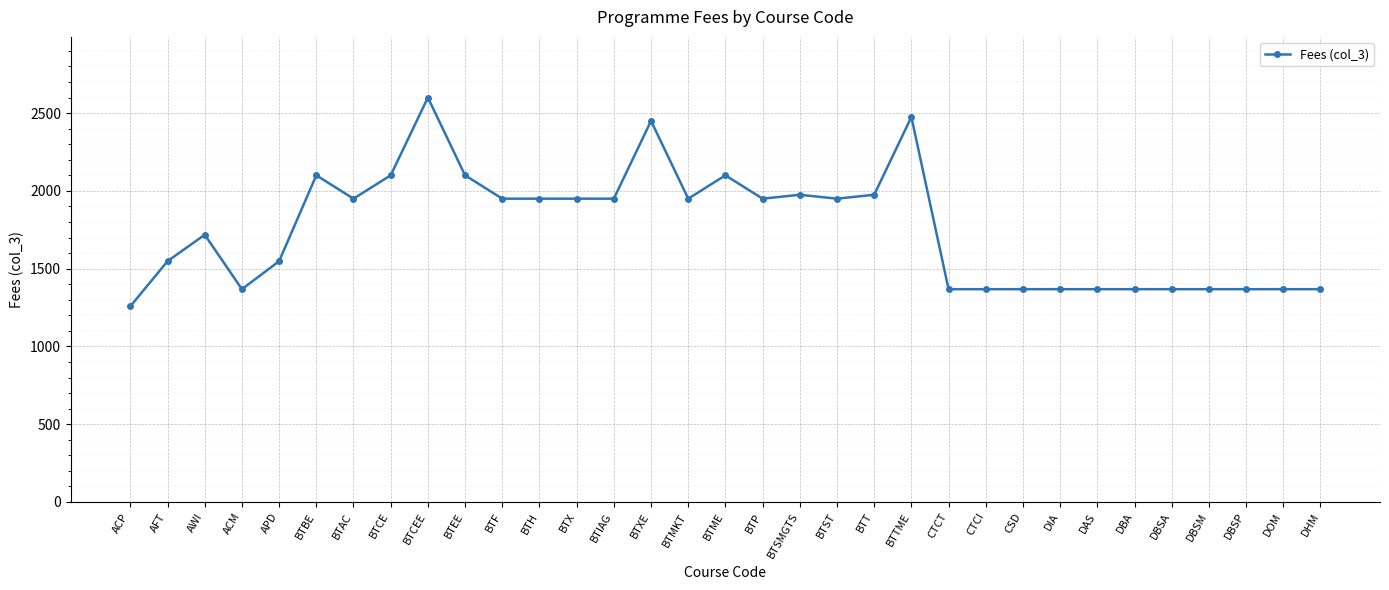

The chart shows a value of 1950 at BTH. True or false?

True